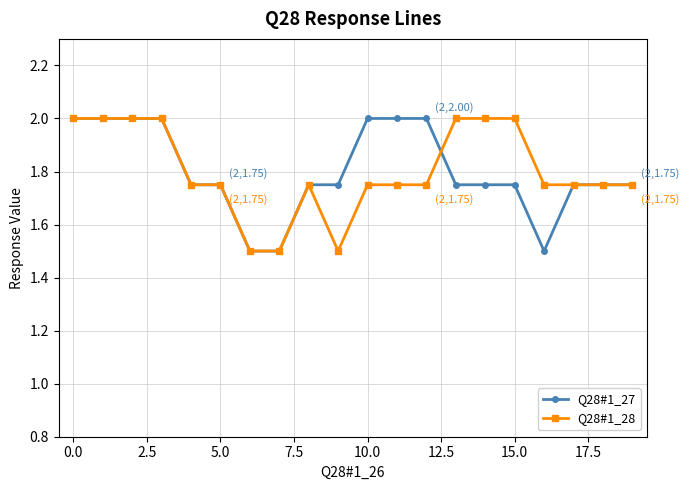

What is the greatest value displayed?

2.0